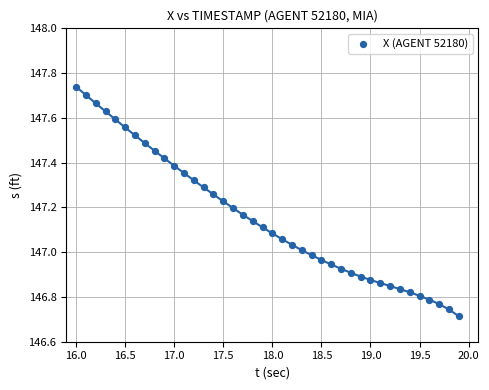

What is the range of X values (max minus min)?

3.9